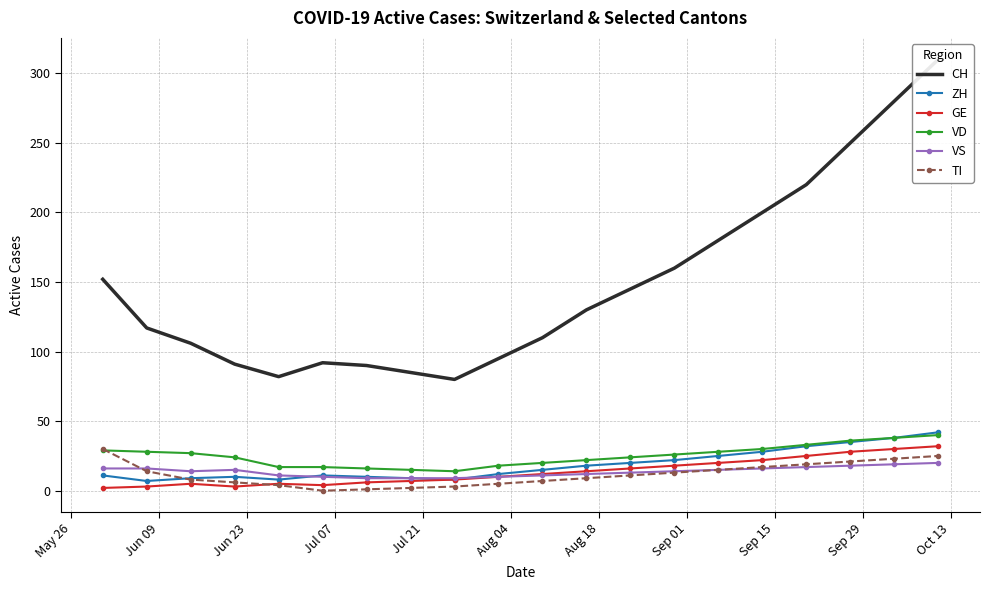

What is the average value of the TI series?

12